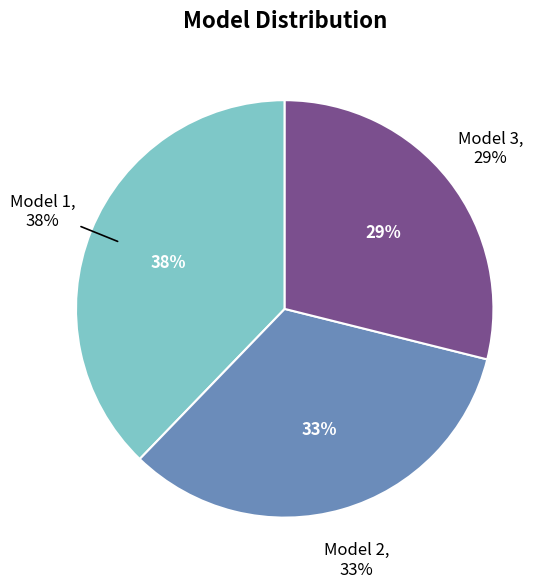

What is the ratio of the value at Model 1 to the value at Model 2?

1.1